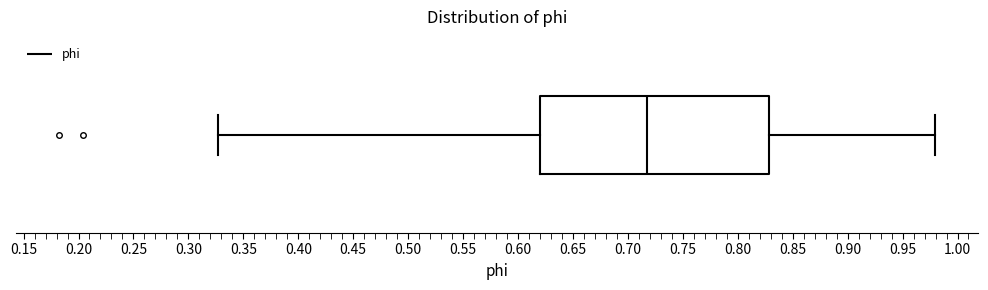

Read this box plot against the x-axis: the position of the median line, the range covered by the box, and the ends of both whiskers. The values are not printed on the chart, so give them approximately, as read against the axis.

median 0.720, box 0.620 to 0.830, whiskers 0.325 to 0.980